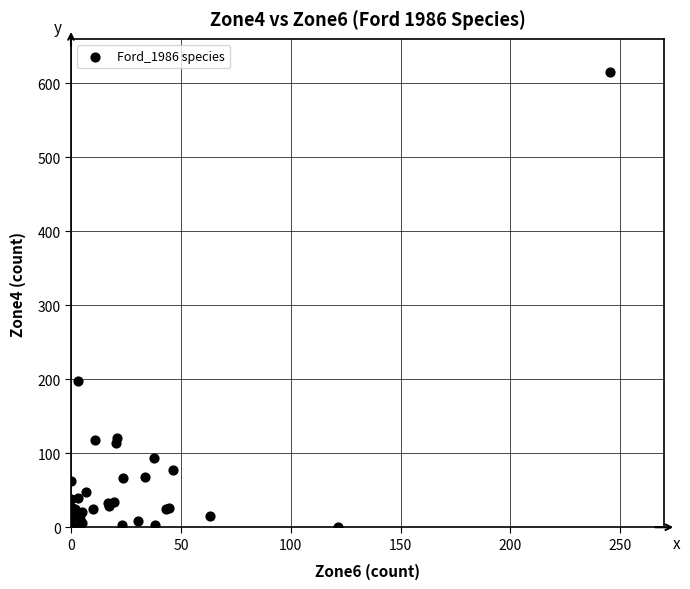

What Y value in the scatter plot is closest to 307?

197.3